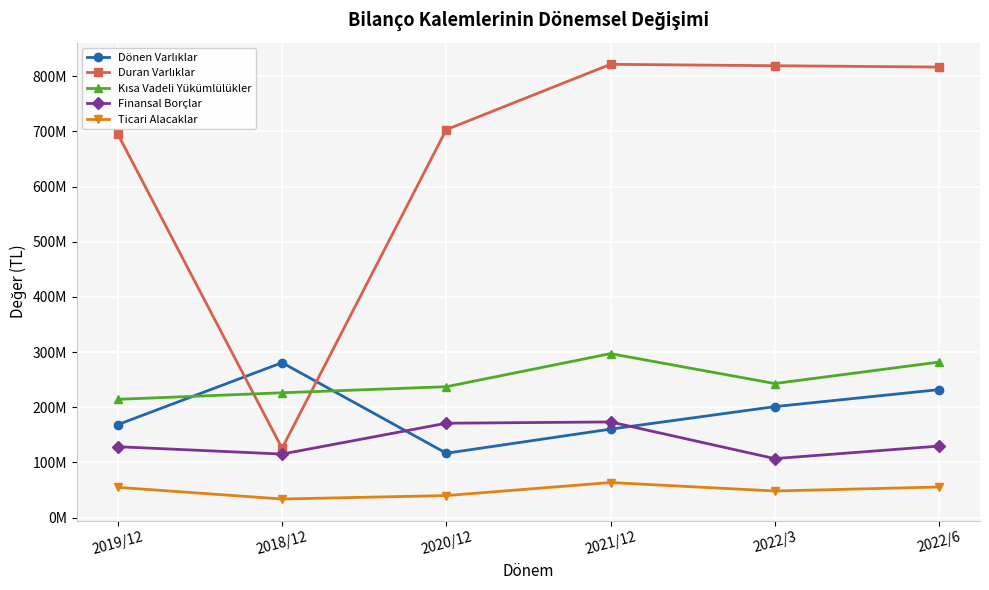

What is the sum of all Kısa Vadeli Yükümlülükler values?

1499843765